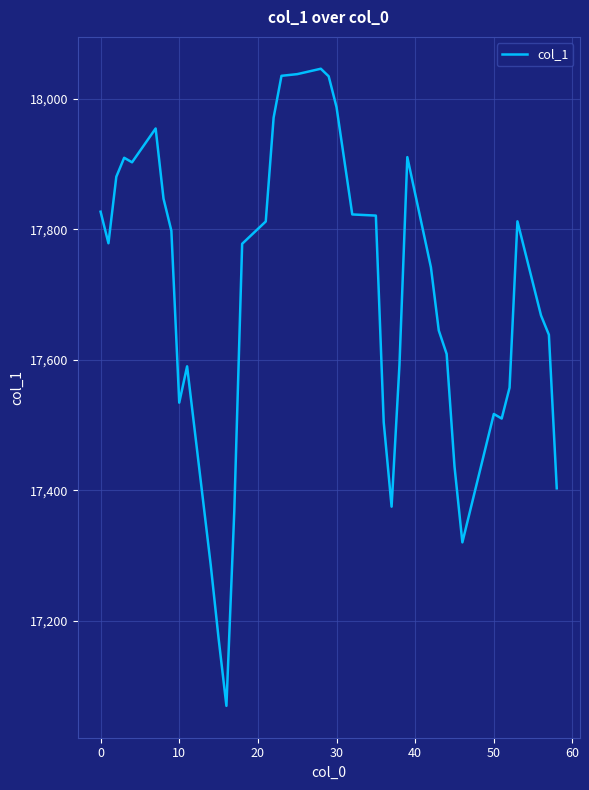

What is the difference between the maximum and minimum values?

977.4